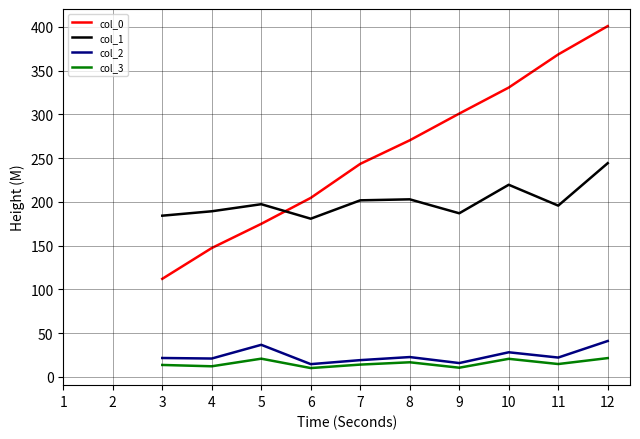

What is the difference between the col_0 values at 11 and 3?

256.3